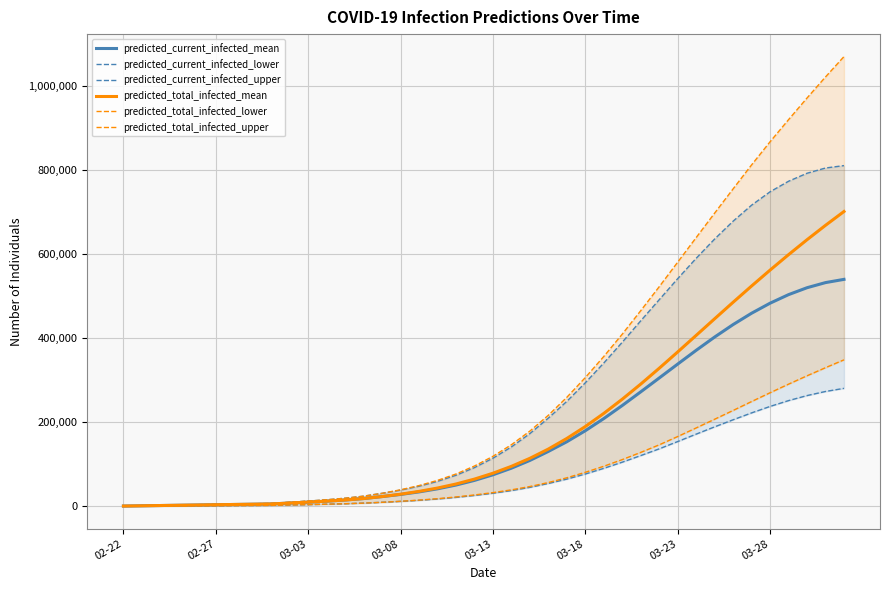

The value of predicted_total_infected_mean at 03-13 is 78776. True or false?

True